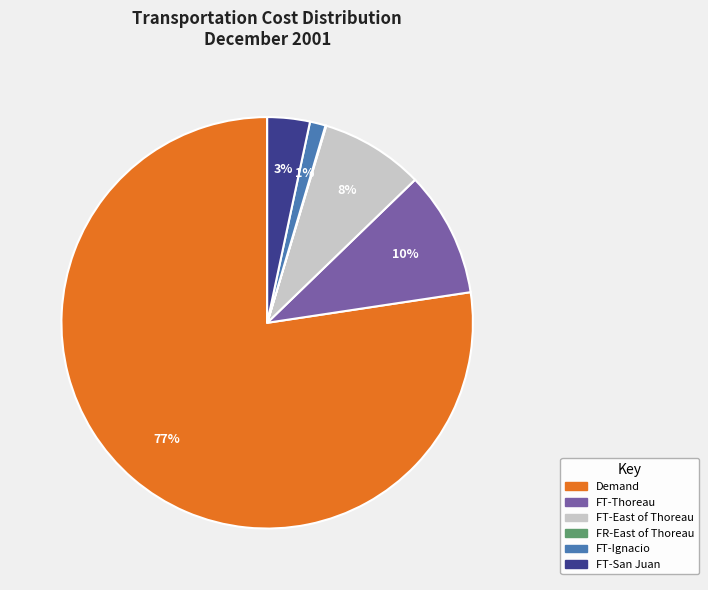

To the nearest percent, what portion does FT-East of Thoreau represent?

8%